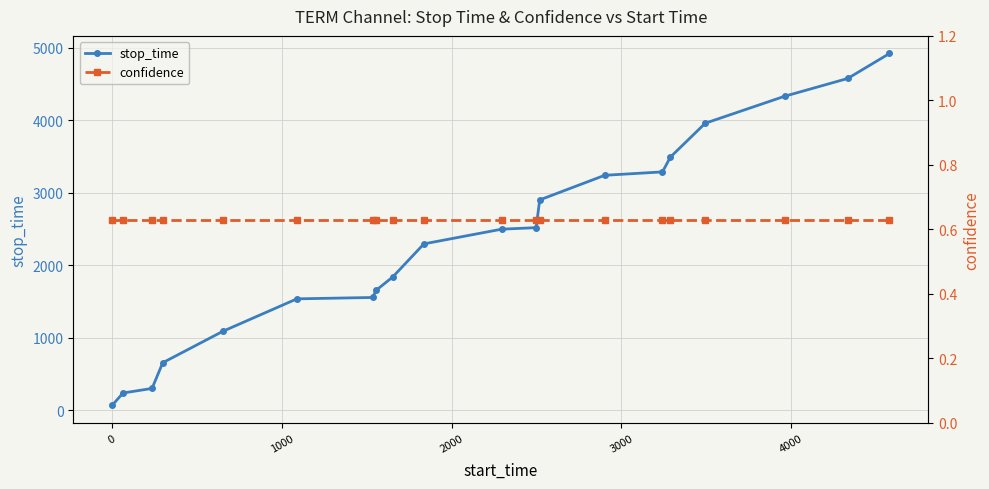

What is the value of the stop_time point at the 2nd from the left?

235